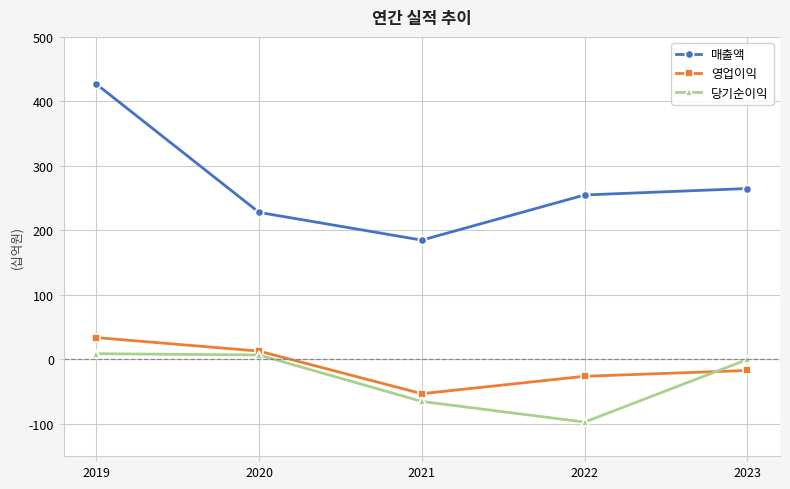

True or false: 영업이익 and 당기순이익 intersect in this chart.

True